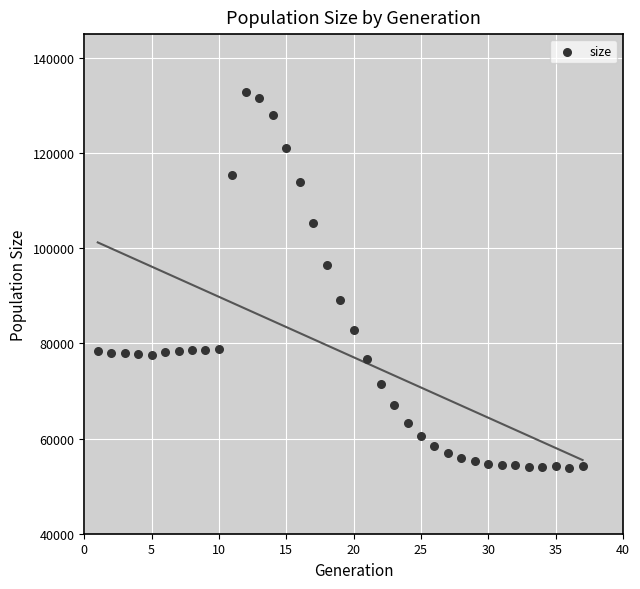

What is the range of X values (max minus min)?

36